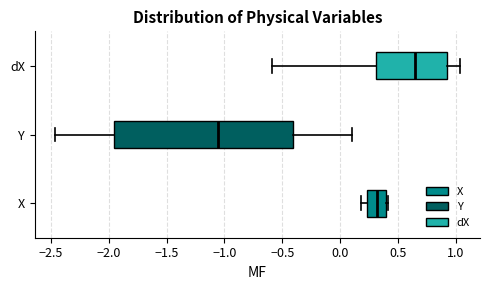

Reading bottom to top, read every box against the x-axis: the position of its median line, the range the box covers, and the ends of its whiskers. The values are not printed on the chart, so give them approximately, as read against the axis.

X: median 0.30, box 0.25 to 0.40, whiskers 0.20 to 0.40 (just right of the box's right edge)
Y: median -1.05, box -1.95 to -0.40, whiskers -2.45 to 0.10
dX: median 0.65, box 0.30 to 0.90, whiskers -0.60 to 1.05